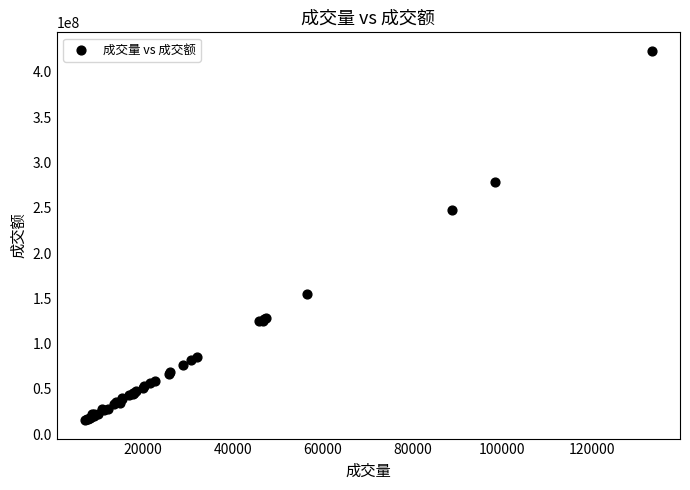

What Y value in the scatter plot is closest to 219407483?

247884991